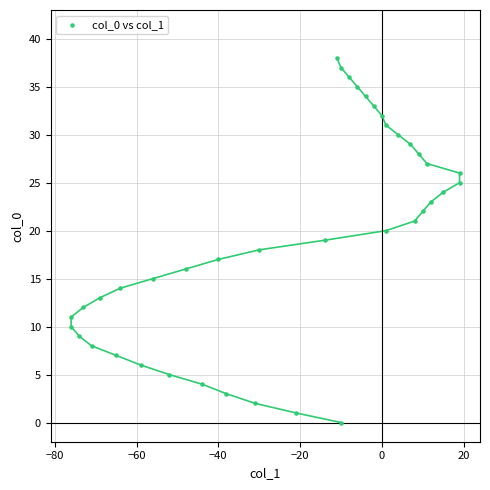

What is the range of X values (max minus min)?

95